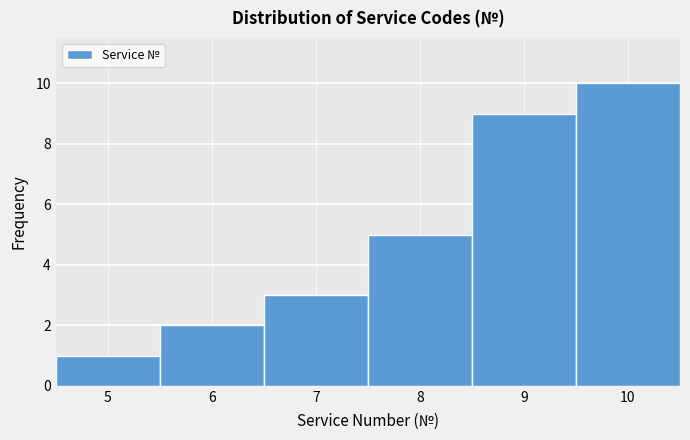

Reading left to right, transcribe this chart: for each bar, give the range it covers on the x-axis and its height. The values are not printed on the chart, so give them approximately, as read against the axis.

4.5 to 5.5: 1
5.5 to 6.5: 2
6.5 to 7.5: 3
7.5 to 8.5: 5
8.5 to 9.5: 9
9.5 to 10.5: 10